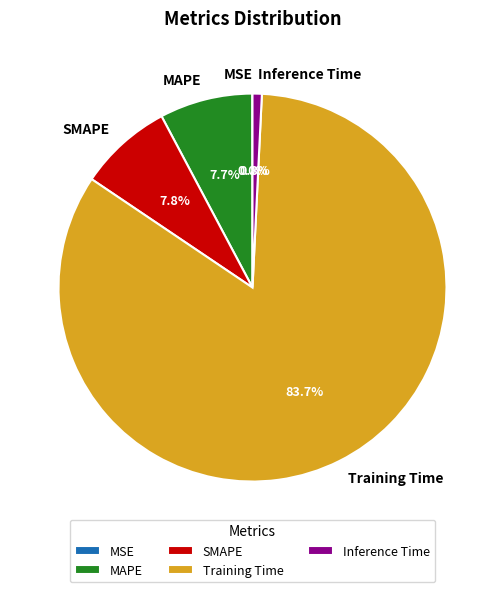

Do Training Time and MAPE together represent more than half of the pie?

Yes